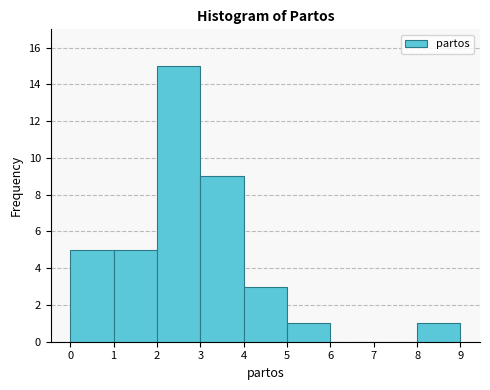

How tall is the bar that spans 8 to 9 on the x-axis? The values are not printed on the chart, so give them approximately, as read against the axis.

1